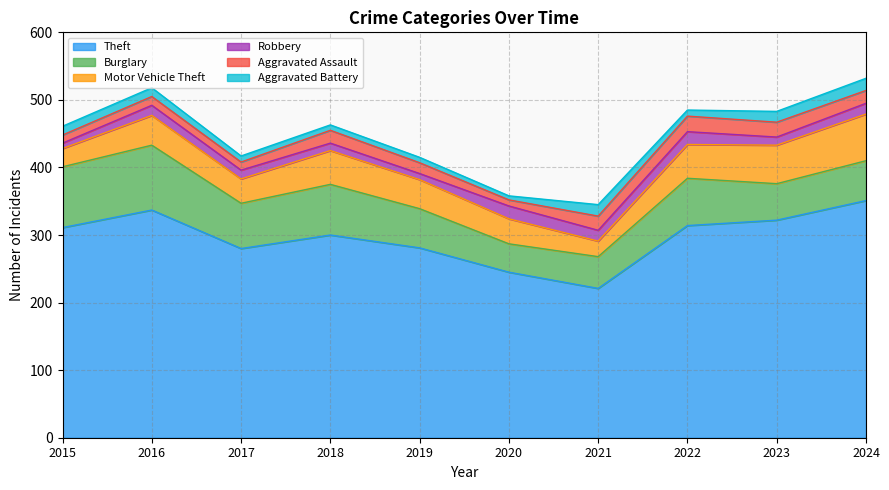

How many values in the Aggravated Assault series exceed 19?

3